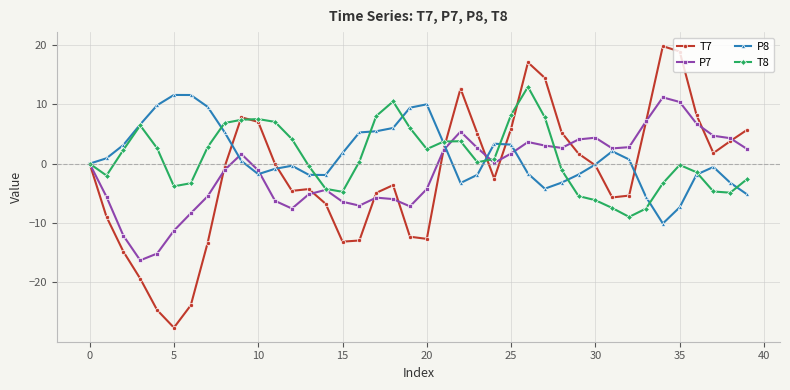

What is the maximum value shown in the chart?

19.8